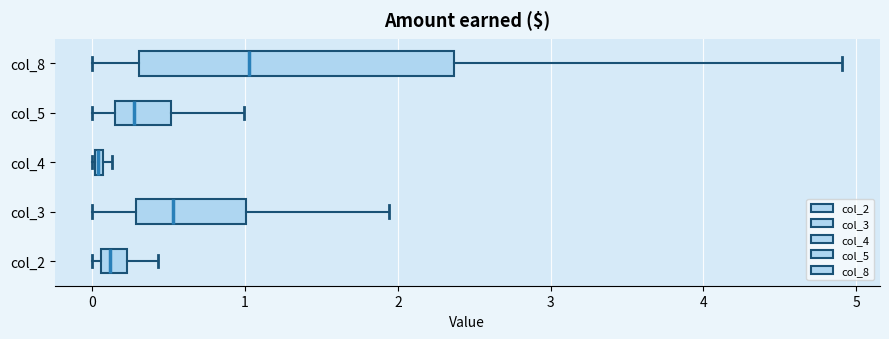

Comparing the boxes themselves (not the whiskers), which one is the widest?

col_8